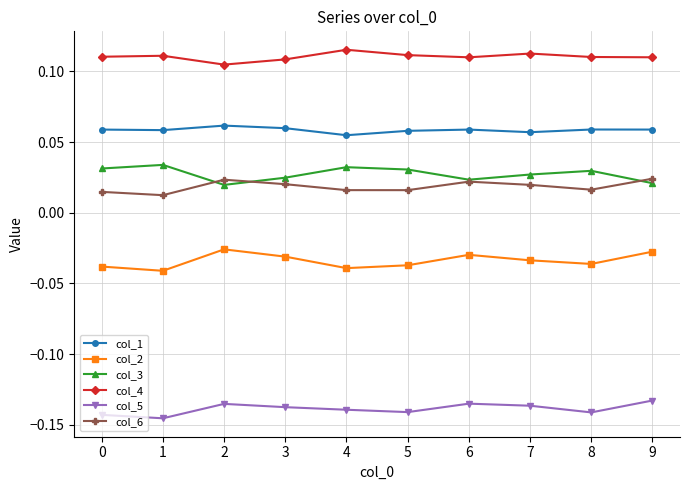

At 0, list the series in order from smallest to largest.

col_5, col_2, col_6, col_3, col_1, col_4